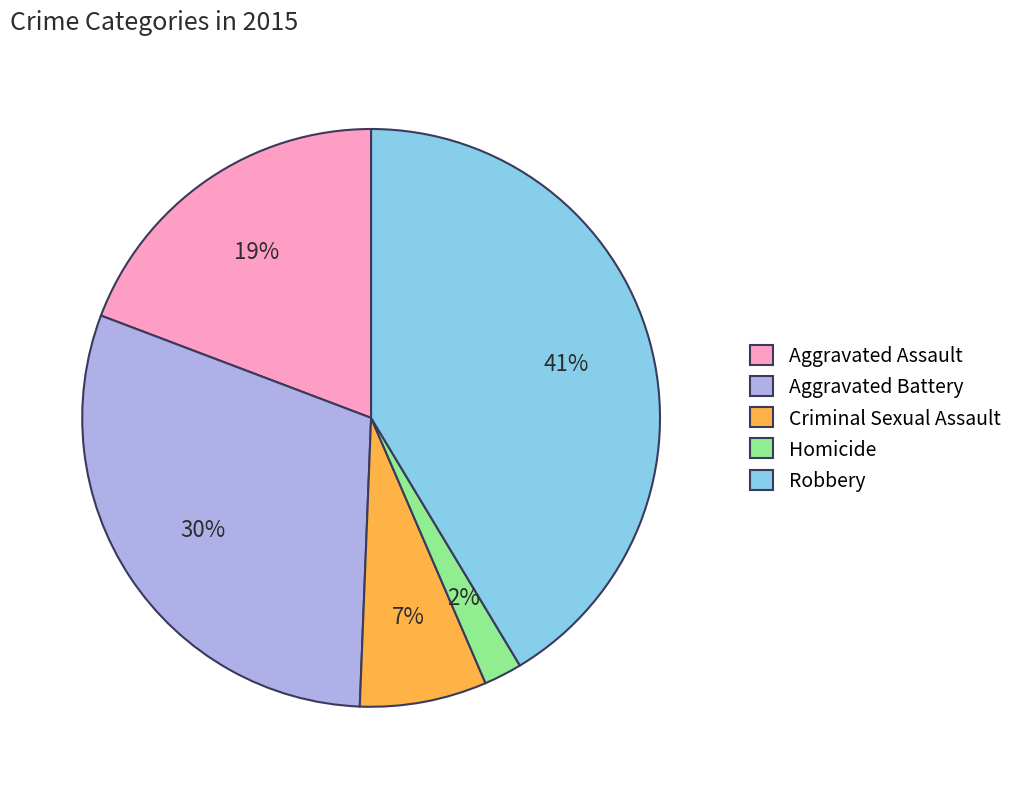

Which has a higher value, Robbery or Aggravated Assault?

Robbery